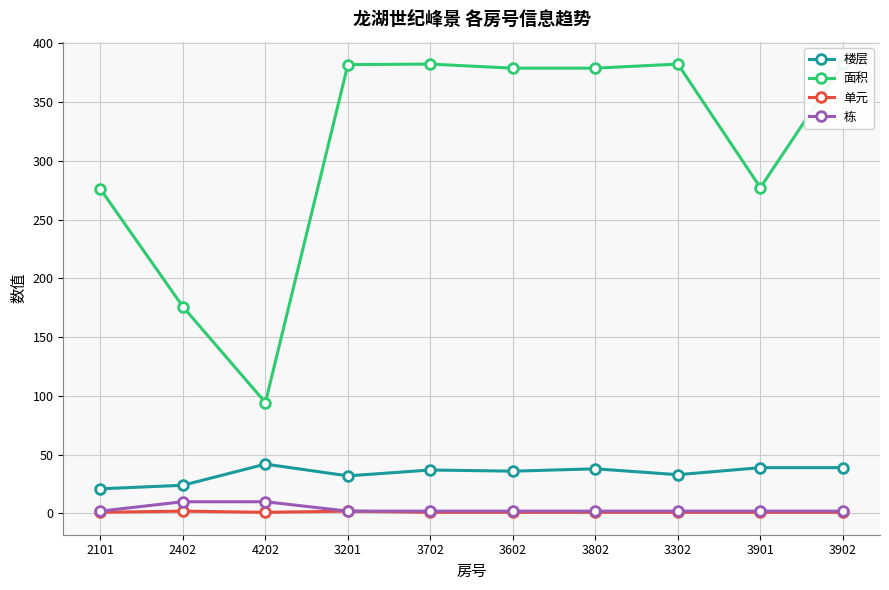

Count the 单元 values in the range 1 to 2.

10